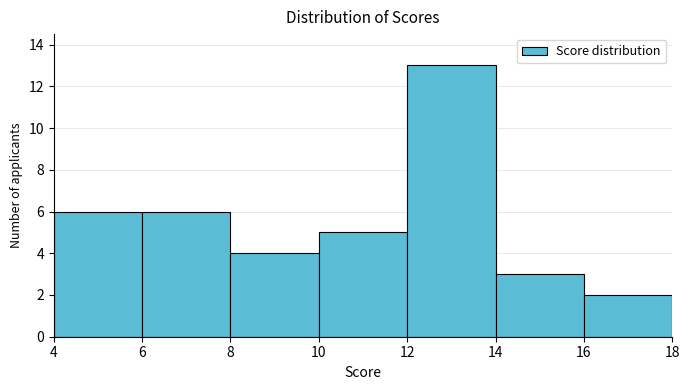

Reading left to right, list every bar in this chart as the range it spans on the x-axis followed by its height. The values are not printed on the chart, so give them approximately, as read against the axis.

4 to 6: 6
6 to 8: 6
8 to 10: 4
10 to 12: 5
12 to 14: 13
14 to 16: 3
16 to 18: 2